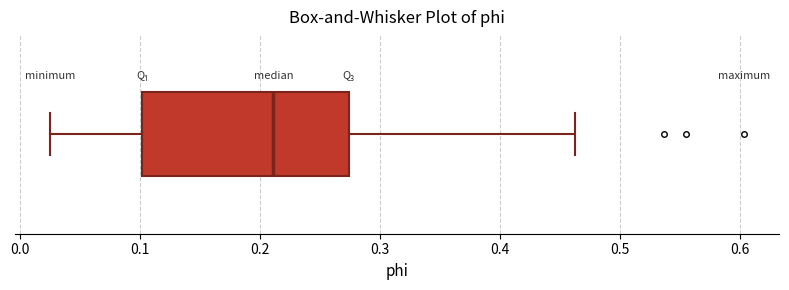

Where does the left whisker of the box end on the x-axis? The values are not printed on the chart, so give them approximately, as read against the axis.

0.03